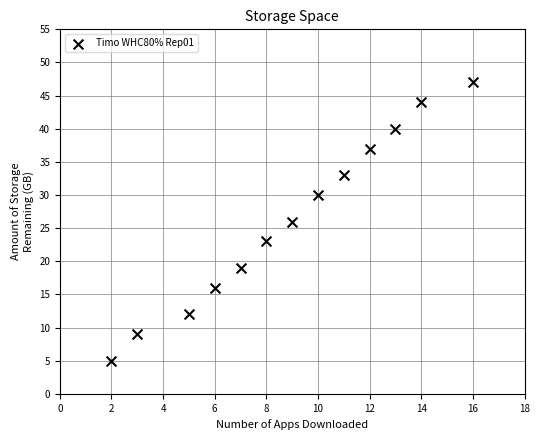

What is the range of Y values (max minus min)?

42